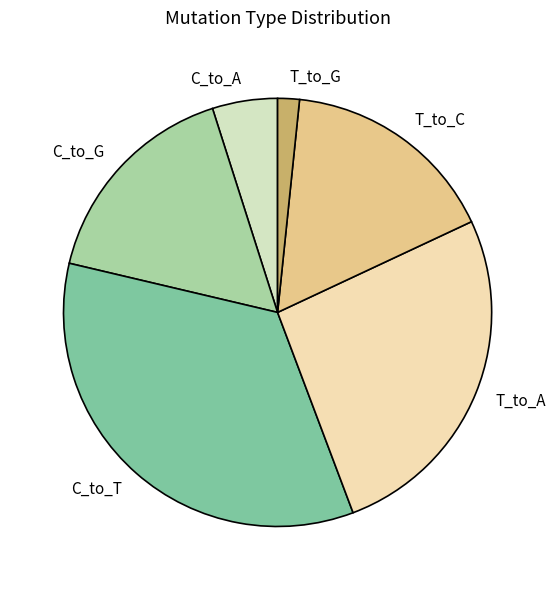

Is there a majority slice in this chart?

No